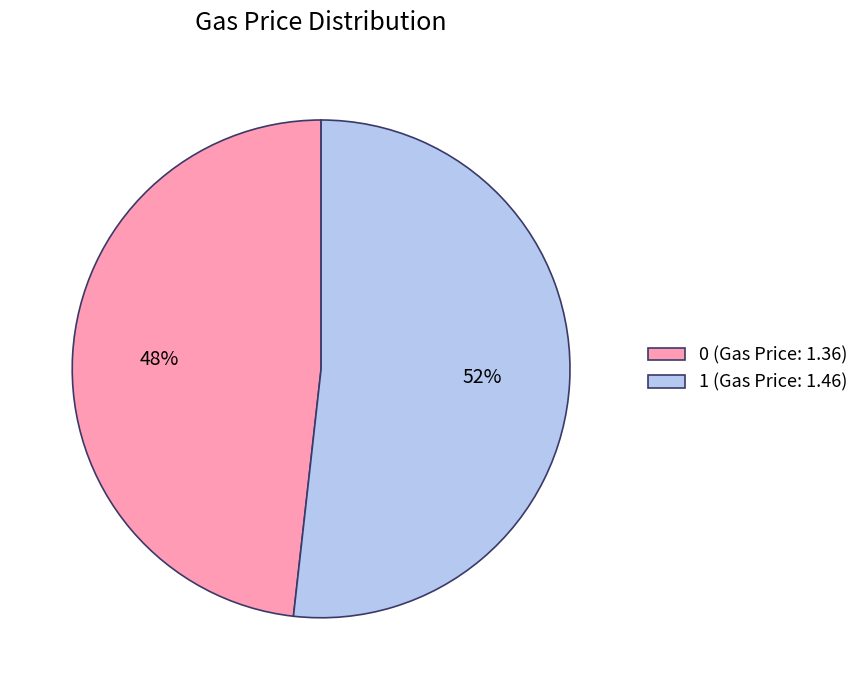

Is it true that 0 is 48% of the pie?

True